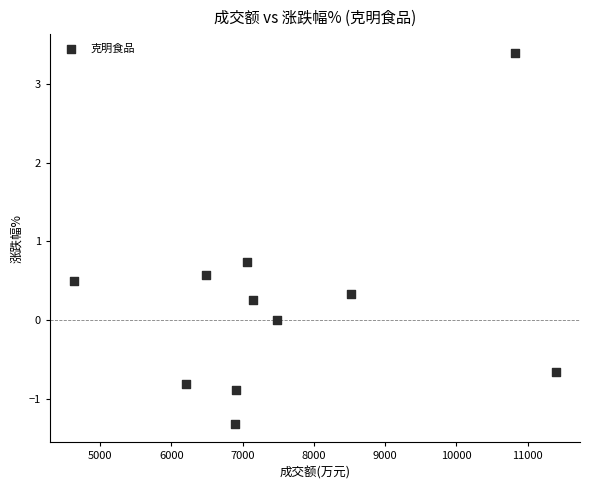

What is the range of Y values (max minus min)?

4.7